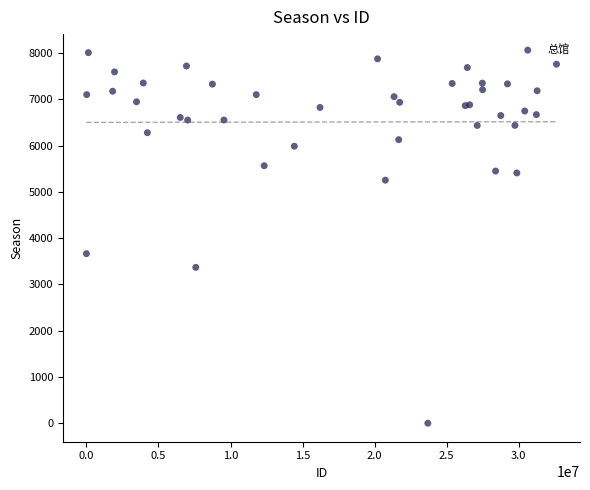

What Y value in the scatter plot is closest to 4004?

3664